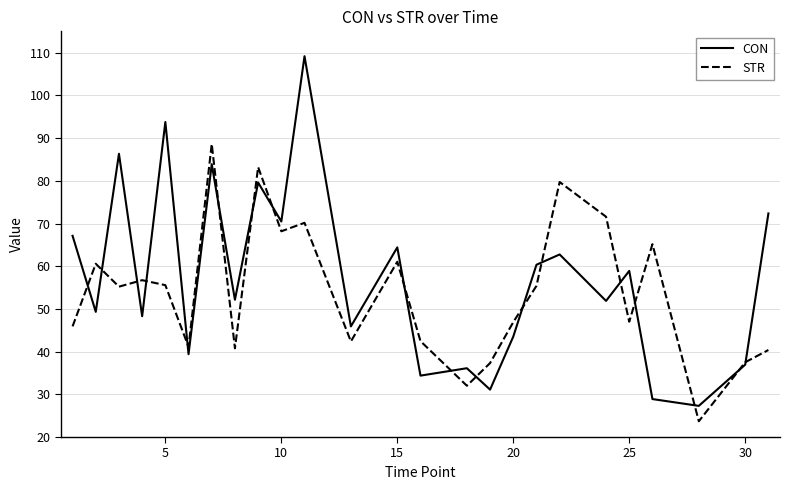

Which series has the largest range (max minus min)?

CON